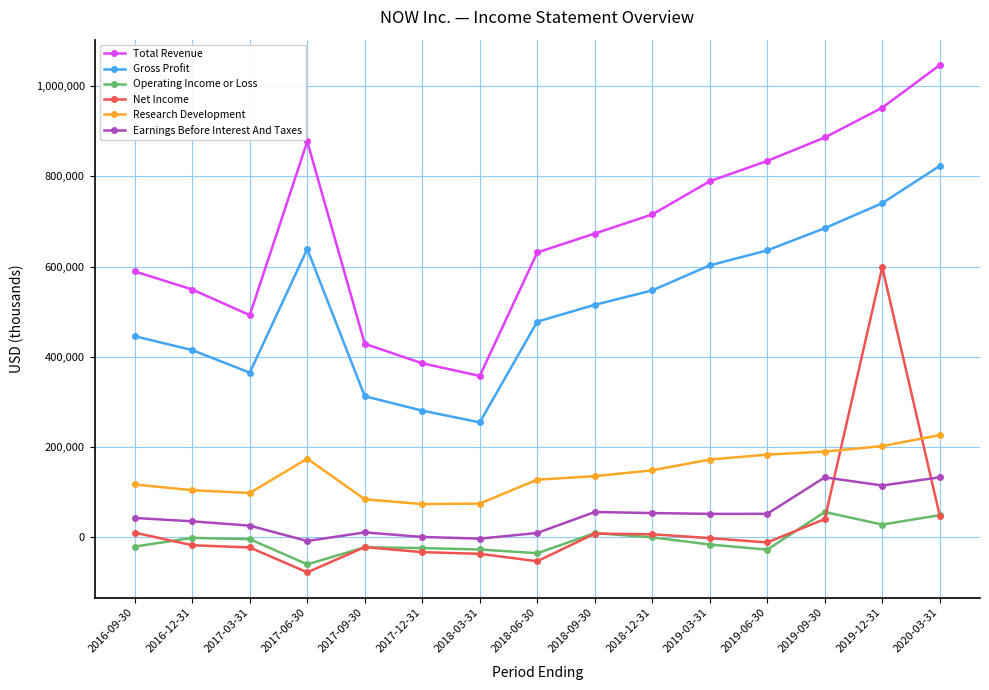

What is the label of the 2nd point from the left?

2016-12-31